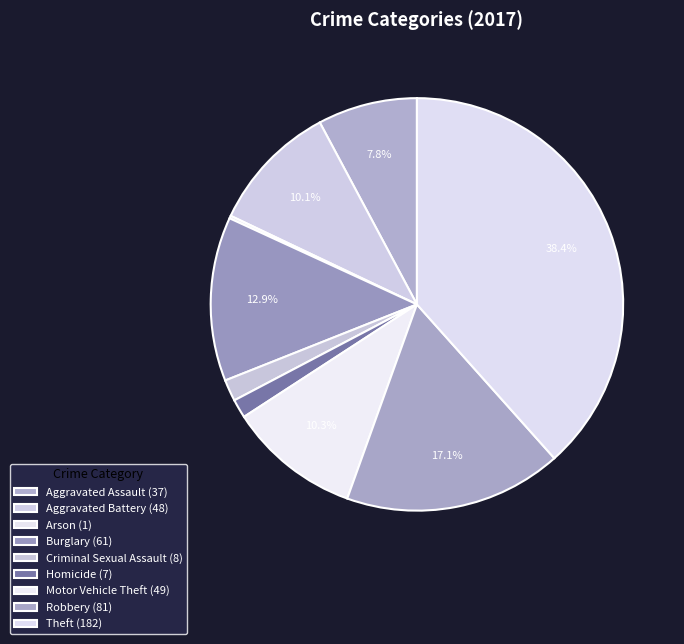

Is there any slice that represents more than half of the pie?

No